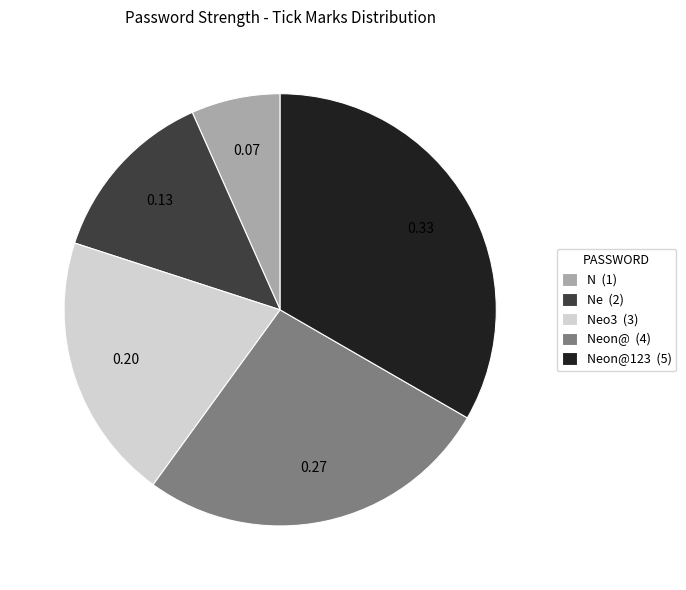

What is the smallest slice in the pie chart?

N (1)